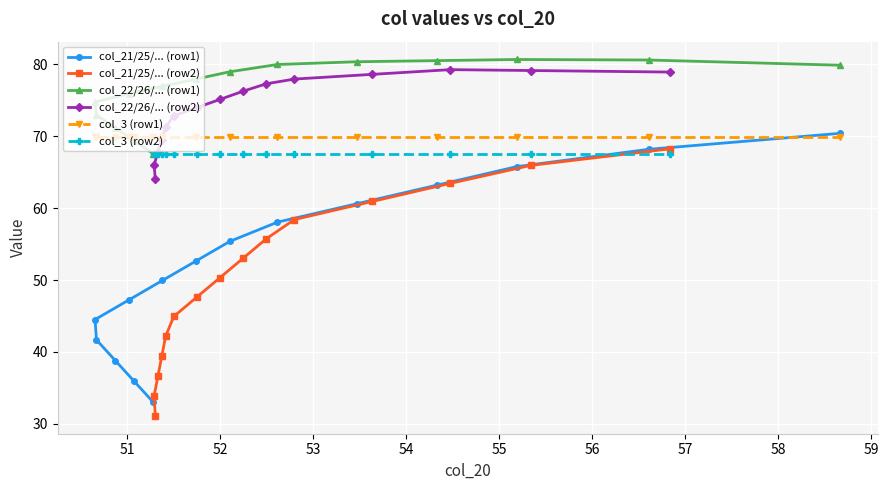

True or false: col_3 (row1) has more than 2 interior local peaks.

False